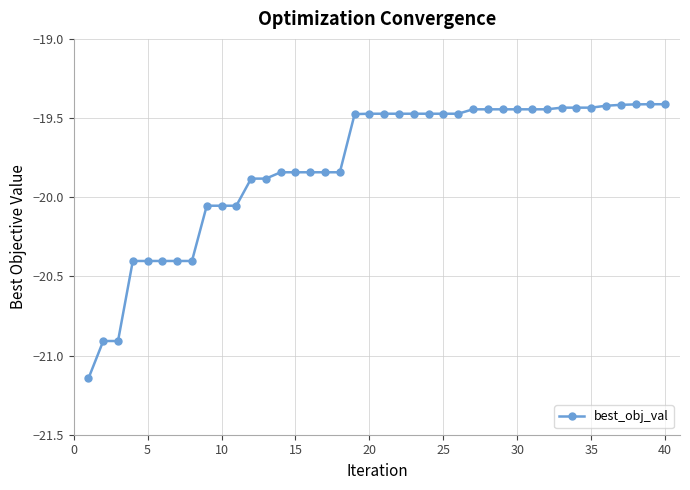

What is the sum of all values?

-791.9